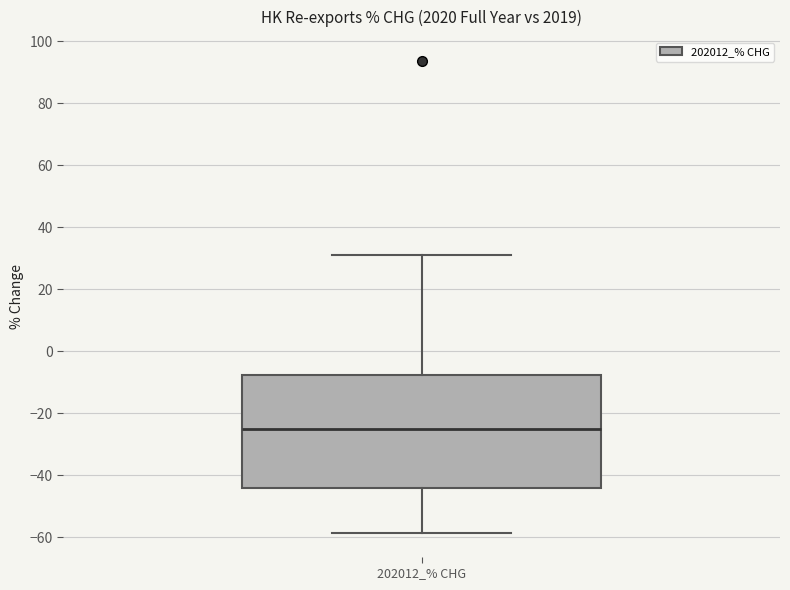

Where does the median line of the box for 202012_% CHG sit on the y-axis? The values are not printed on the chart, so give them approximately, as read against the axis.

-26